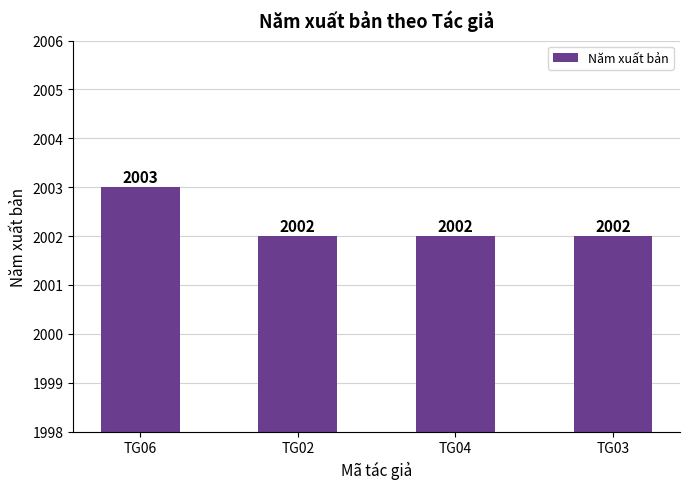

The value at TG04 is 3578. True or false?

False